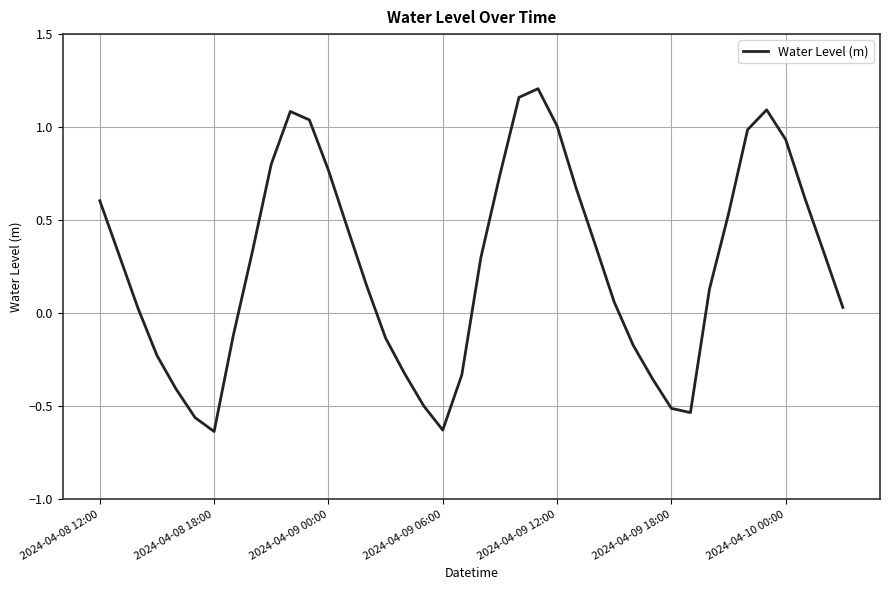

What is the difference between the maximum and minimum values?

1.8